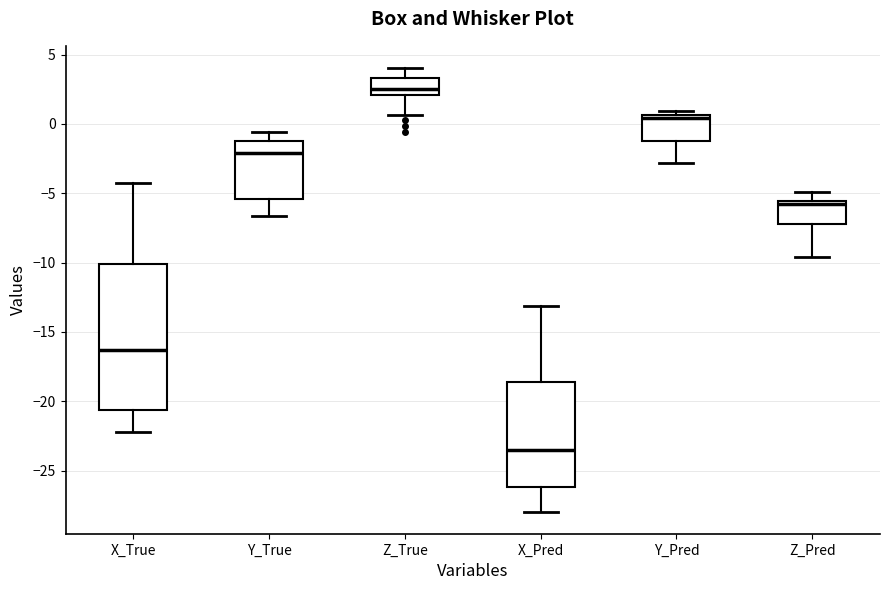

Reading left to right, transcribe this box plot: for each box, give where its median line is, the range the box spans, and where its two whiskers end, as read against the y-axis. The values are not printed on the chart, so give them approximately, as read against the axis.

X_True: median -16.5, box -20.5 to -10.0, whiskers -22.0 to -4.5
Y_True: median -2.0, box -5.5 to -1.0, whiskers -6.5 to -0.5
Z_True: median 2.5, box 2.0 to 3.5, whiskers 0.5 to 4.0
X_Pred: median -23.5, box -26.0 to -18.5, whiskers -28.0 to -13.0
Y_Pred: median 0.5 (just below the box's upper edge), box -1.0 to 0.5, whiskers -3.0 to 1.0
Z_Pred: median -6.0, box -7.0 to -5.5, whiskers -9.5 to -5.0